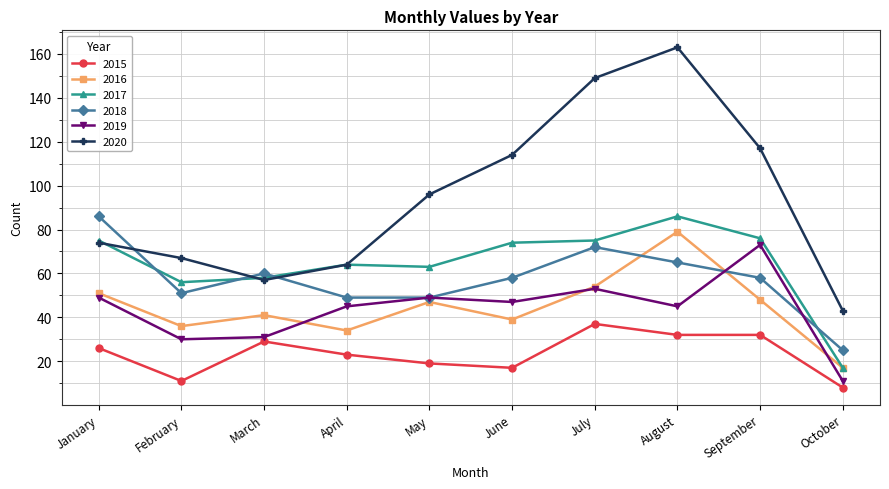

Reading left to right, transcribe all the data shown in this chart.

2015: 26	11	29	23	19	17	37	32	32	8
2016: 51	36	41	34	47	39	54	79	48	17
2017: 75	56	58	64	63	74	75	86	76	17
2018: 86	51	60	49	49	58	72	65	58	25
2019: 49	30	31	45	49	47	53	45	73	11
2020: 74	67	57	64	96	114	149	163	117	43